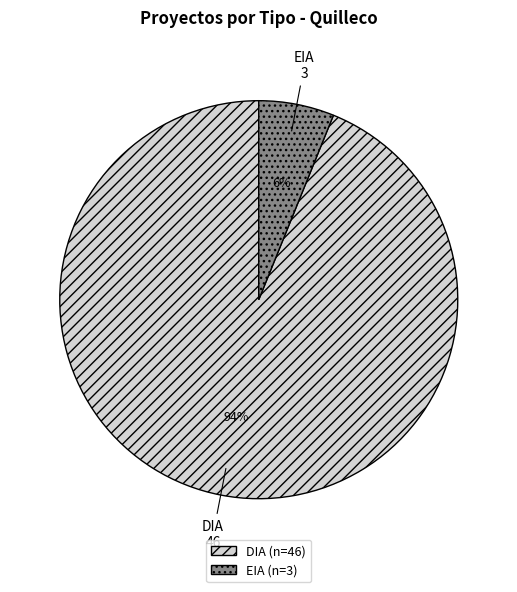

True or false: DIA accounts for 94% of the total.

True